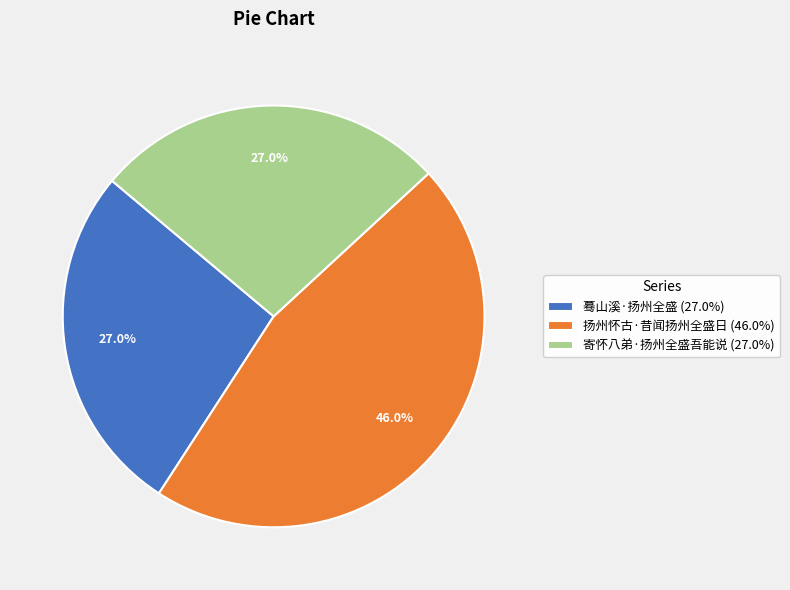

To the nearest percent, what portion does 蓦山溪·扬州全盛 represent?

27%